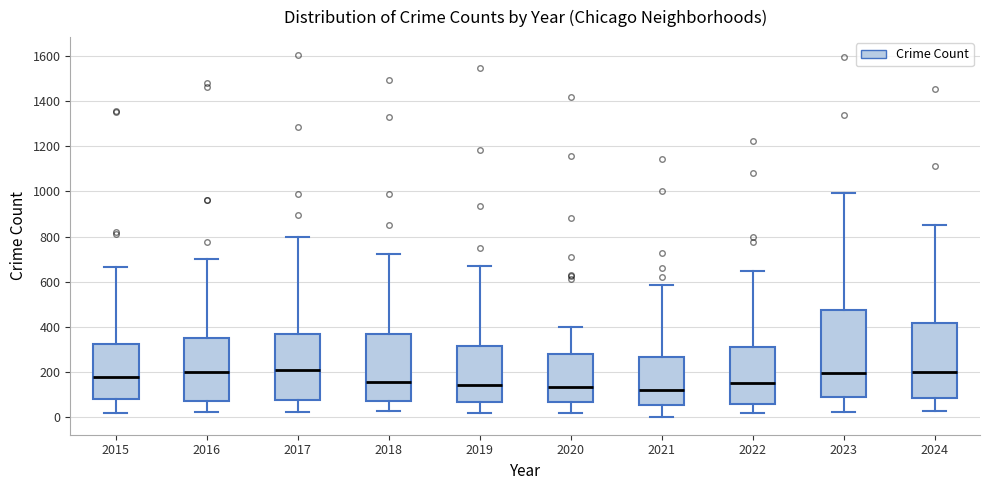

Which box is the tallest, from its lower edge to its upper edge?

2023